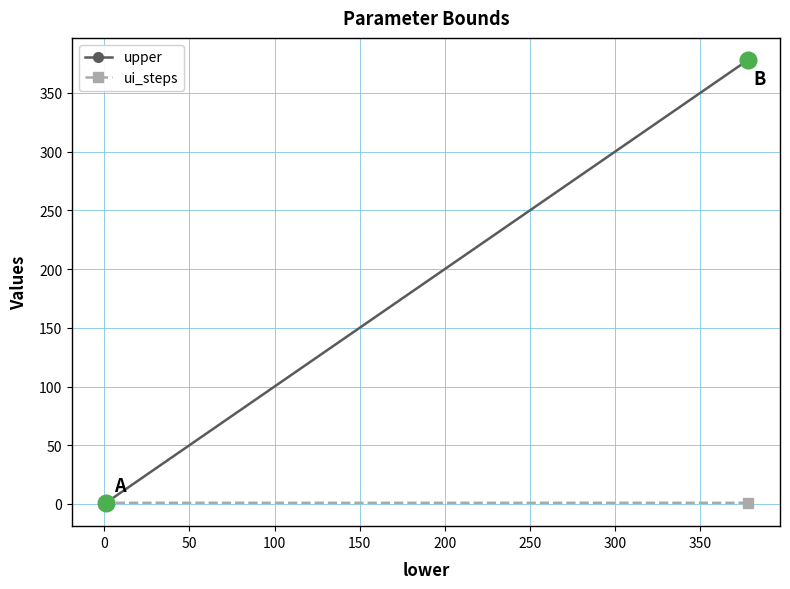

Which series has the largest range (max minus min)?

upper